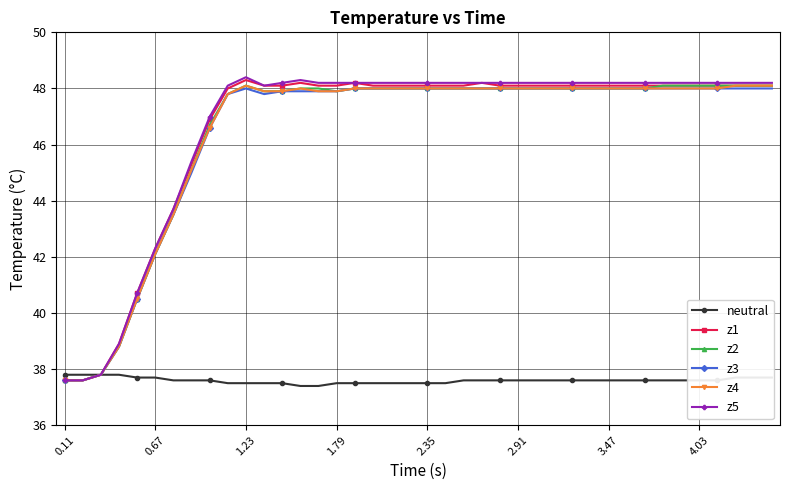

What is the value of the z4 point at the 28th from the left?

48.0